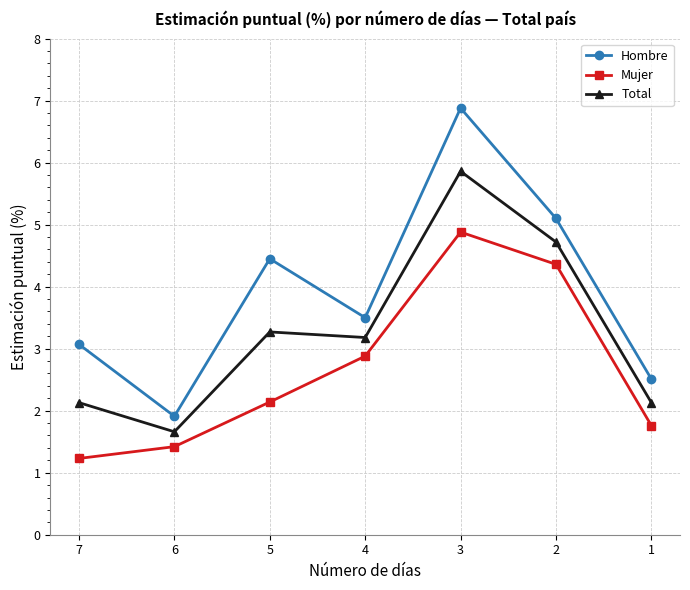

True or false: Total and Hombre cross at least once.

False